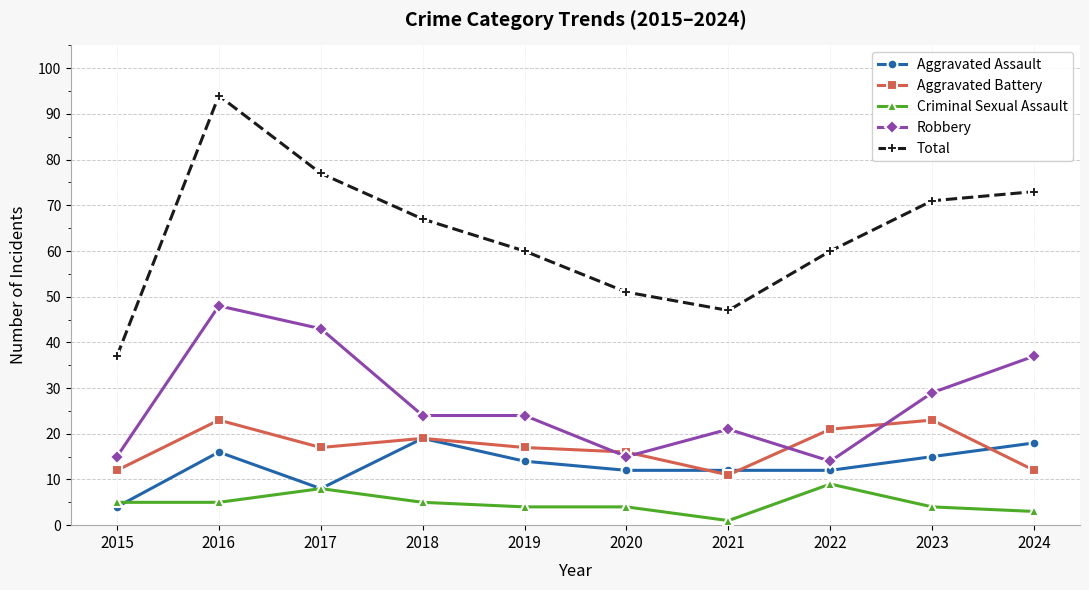

Count the number of categories in the chart.

10